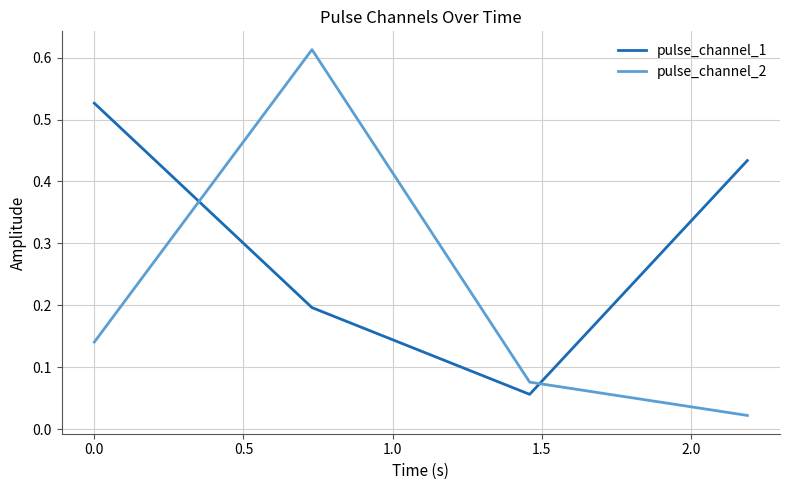

Rank the series by their maximum value, from lowest to highest.

pulse_channel_1, pulse_channel_2